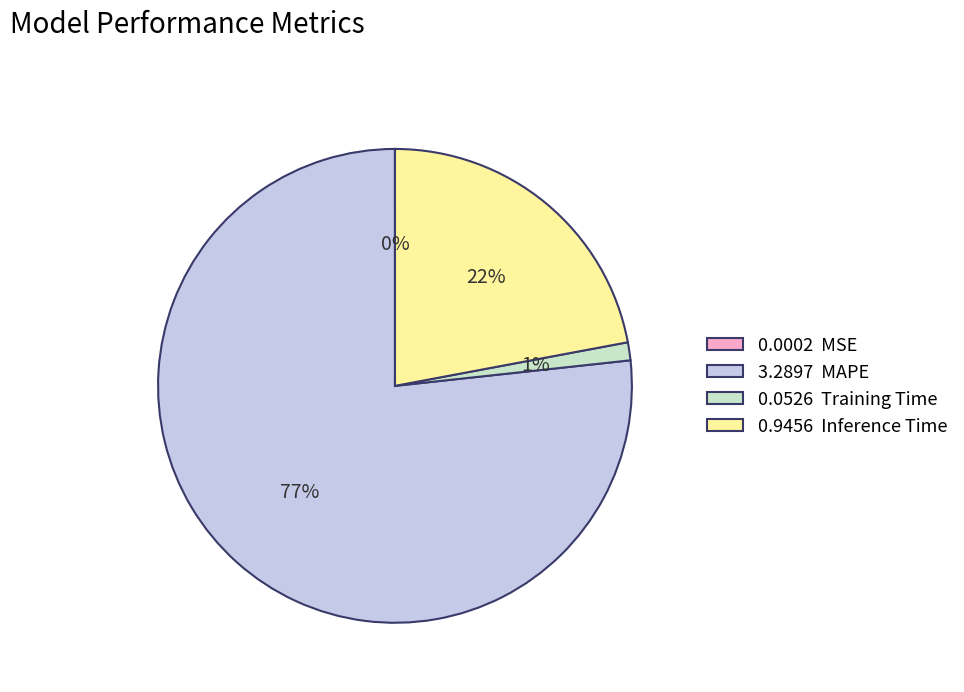

Does 3.2897 MAPE account for over 50% of the chart?

Yes